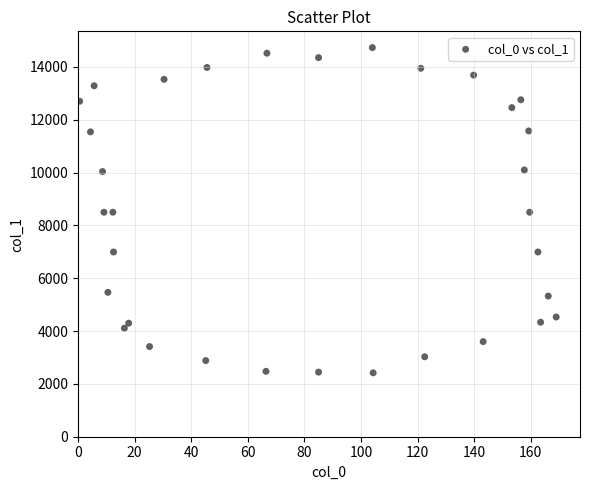

What is the range of Y values (max minus min)?

12314.4